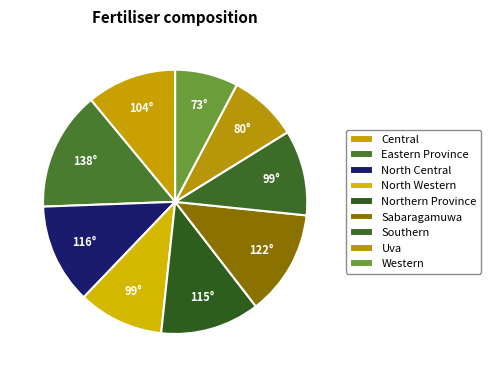

Count the number of slices in the pie.

9